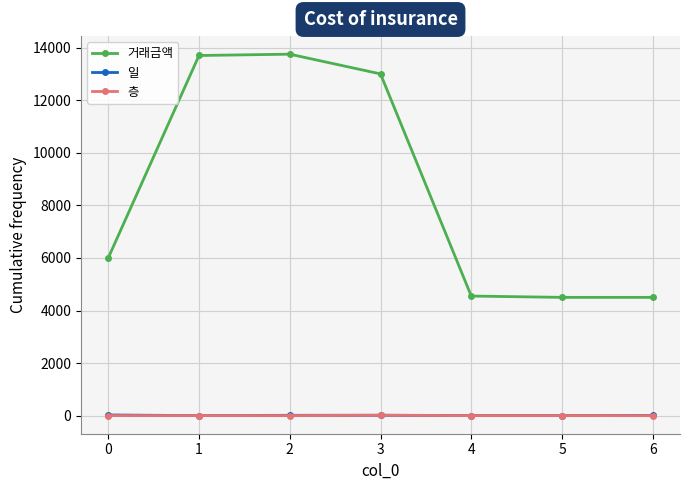

Is it true that 층 equals 5 at 0?

True